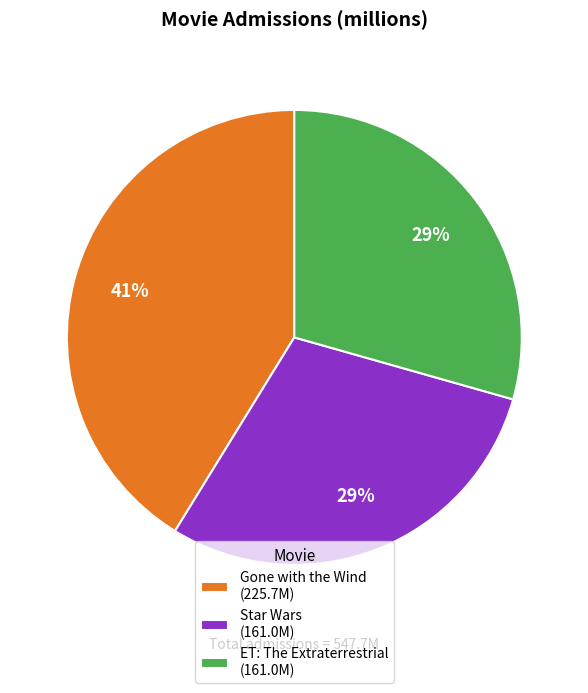

How many segments does this pie chart have?

3